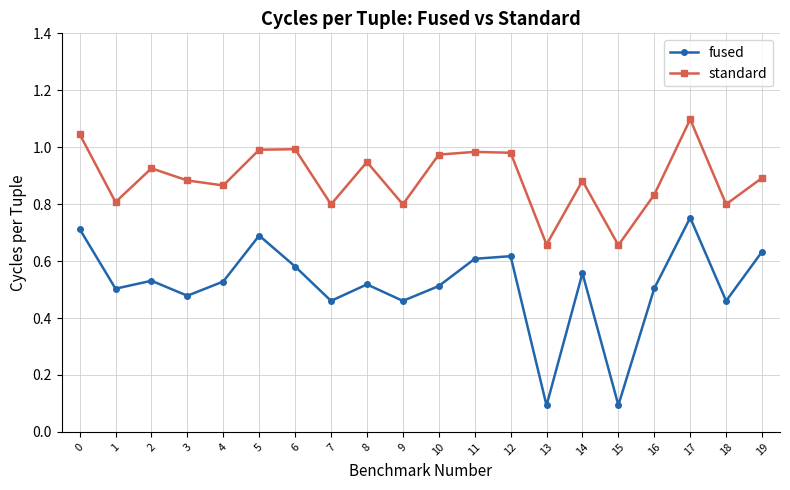

Where is the first local maximum for fused?

2